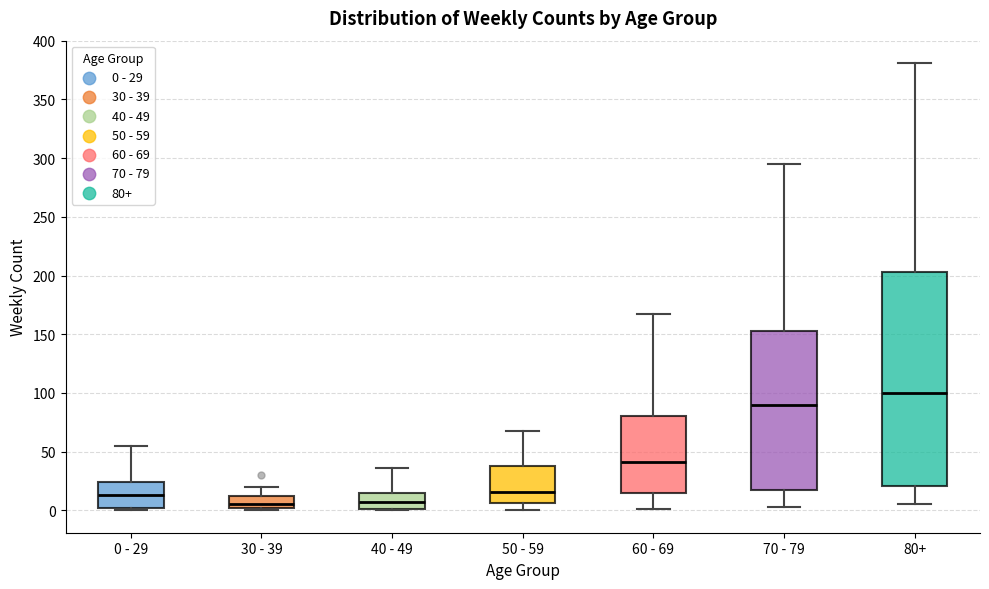

Which box has the highest median line?

80+